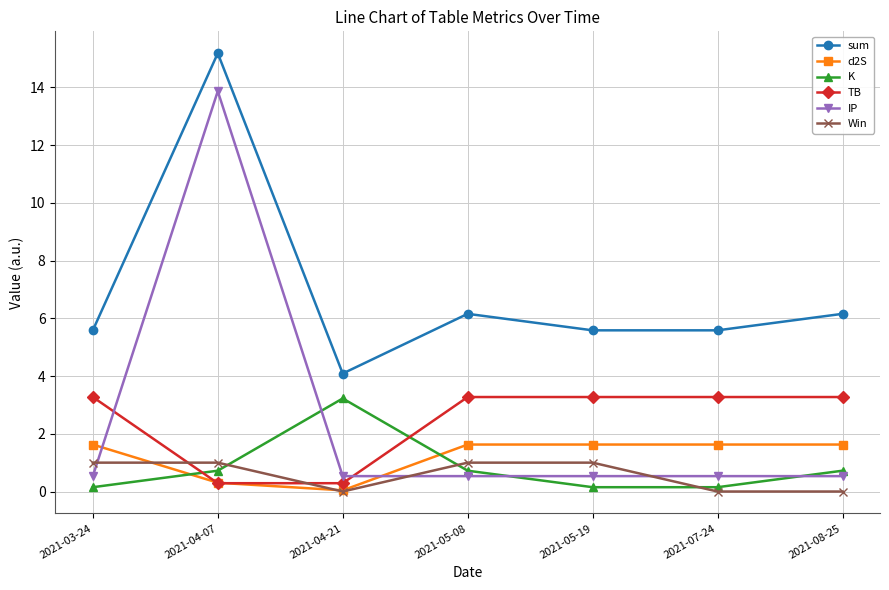

What is the sum of all IP values?

17.1